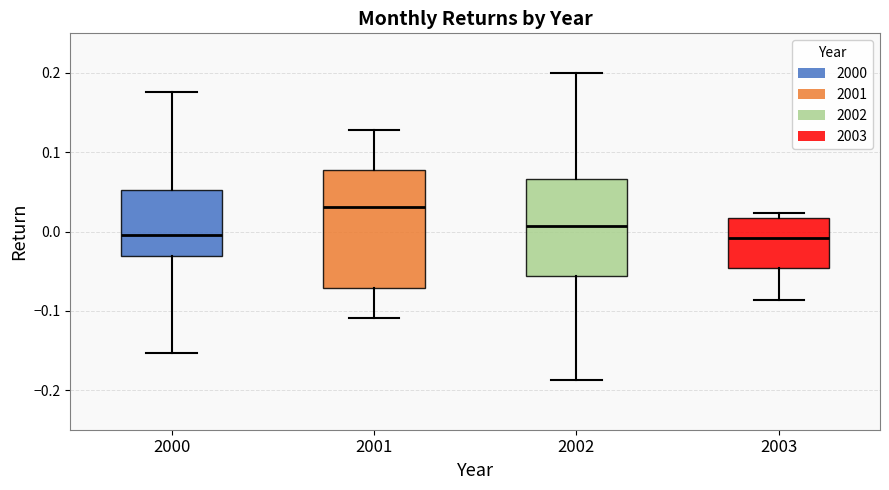

Which box is the tallest, from its lower edge to its upper edge?

2001